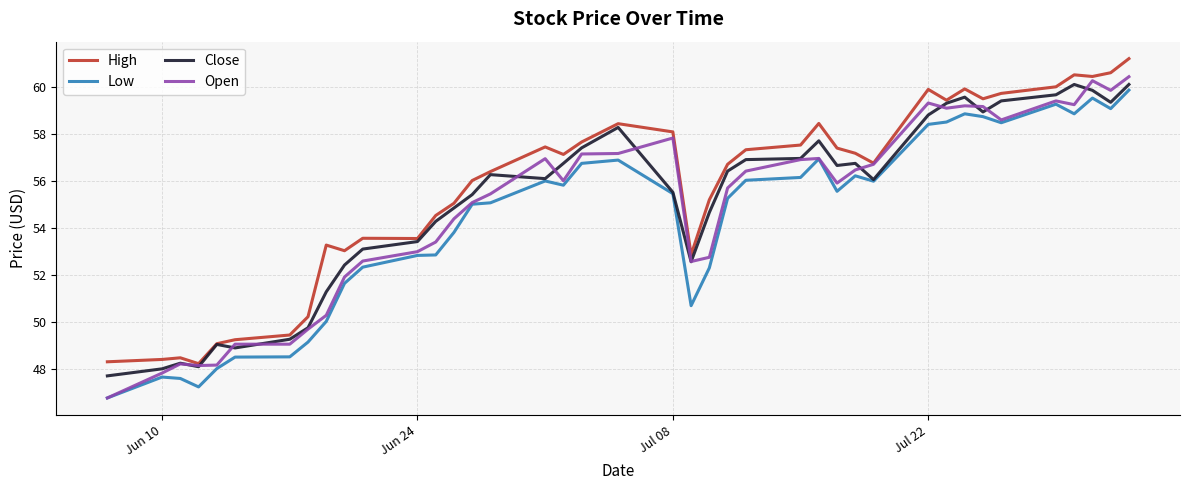

What is the lowest value of the High series?

48.2